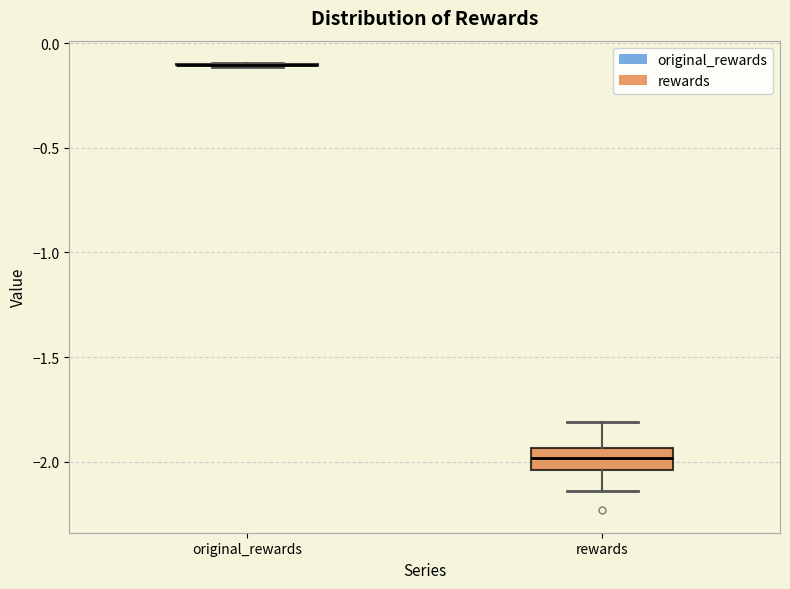

Comparing the boxes themselves (not the whiskers), which one is the tallest?

rewards